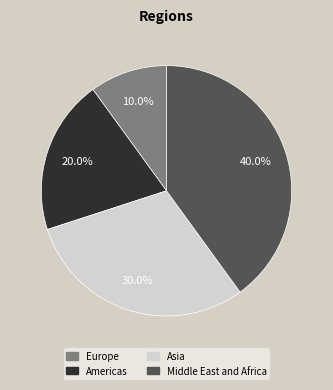

Is it true that Middle East and Africa is 46% of the pie?

False